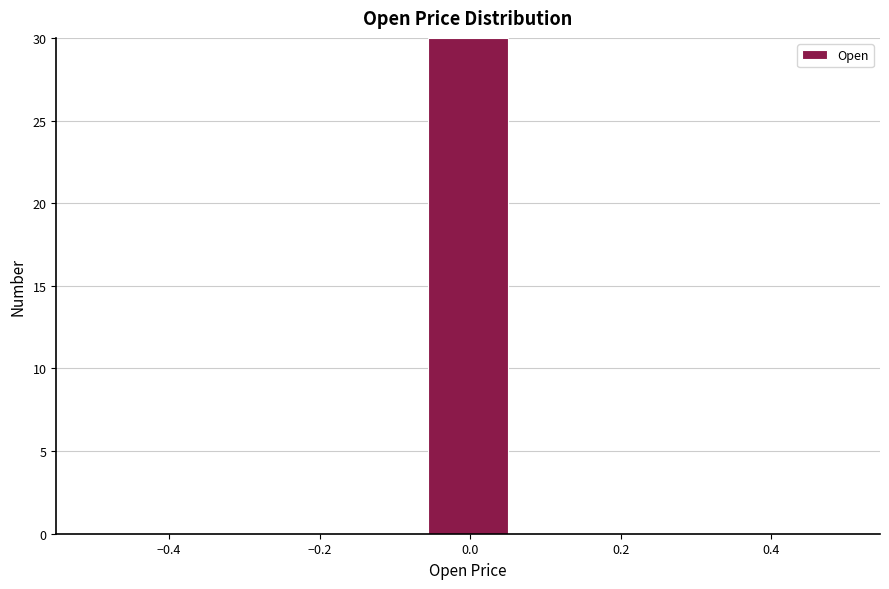

Reading left to right, transcribe this chart: for each bar, give the range it covers on the x-axis and its height. Neither the bar edges nor the heights are printed on the chart, so give them approximately, as read against the axes.

-0.50 to -0.38: 0
-0.38 to -0.28: 0
-0.28 to -0.16: 0
-0.16 to -0.06: 0
-0.06 to 0.06: 30
0.06 to 0.16: 0
0.16 to 0.28: 0
0.28 to 0.38: 0
0.38 to 0.50: 0